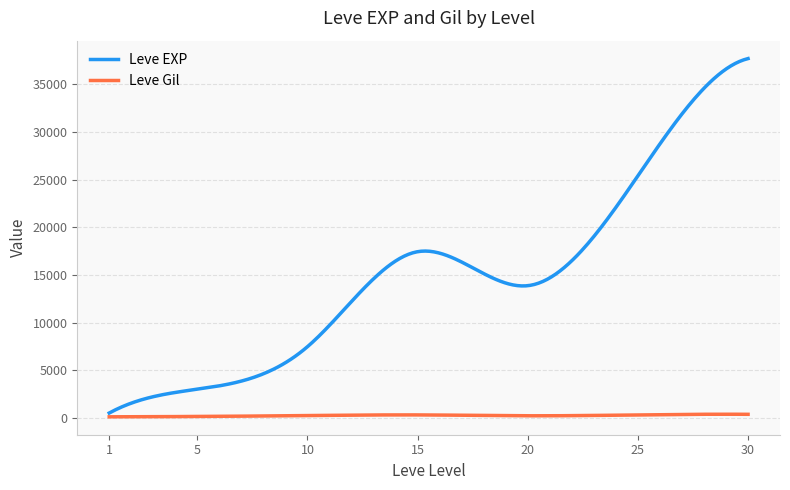

What is the minimum value for Leve Gil?

113.0